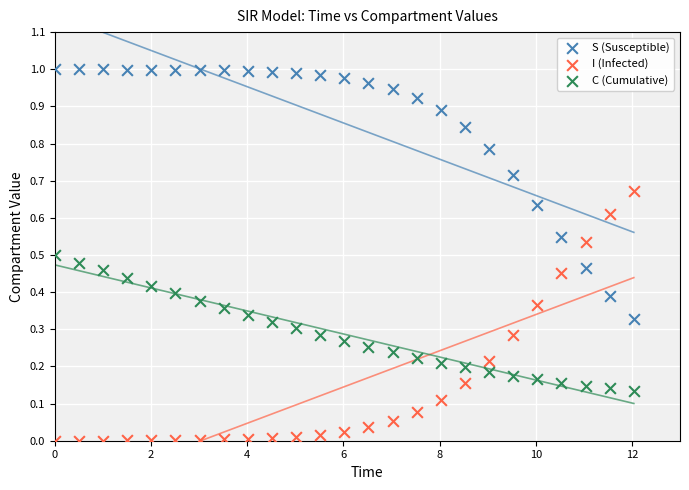

Which series contains the highest Y value?

S (Susceptible)